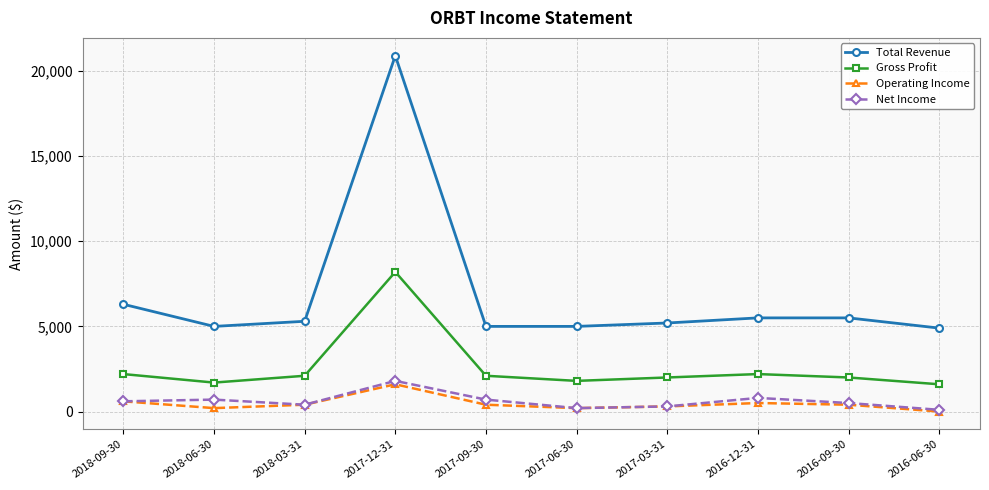

The value of Total Revenue at 2018-03-31 is 5300. True or false?

True